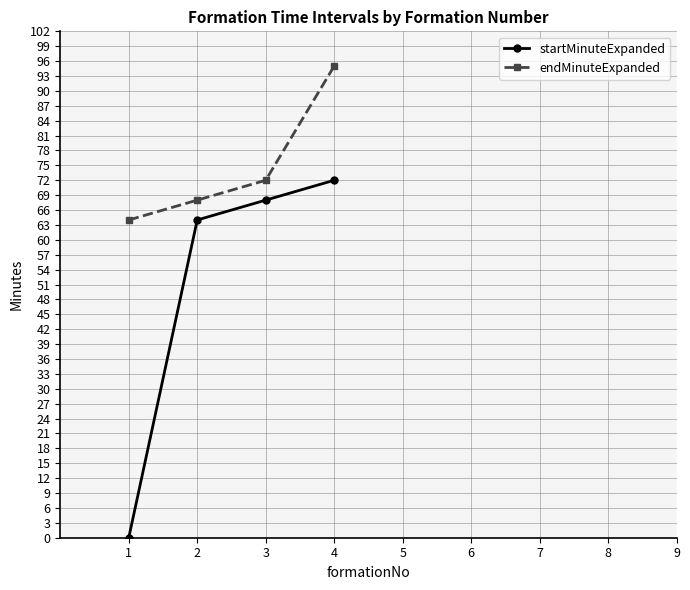

Is the value of endMinuteExpanded at 4 greater than the value of startMinuteExpanded at 1?

Yes